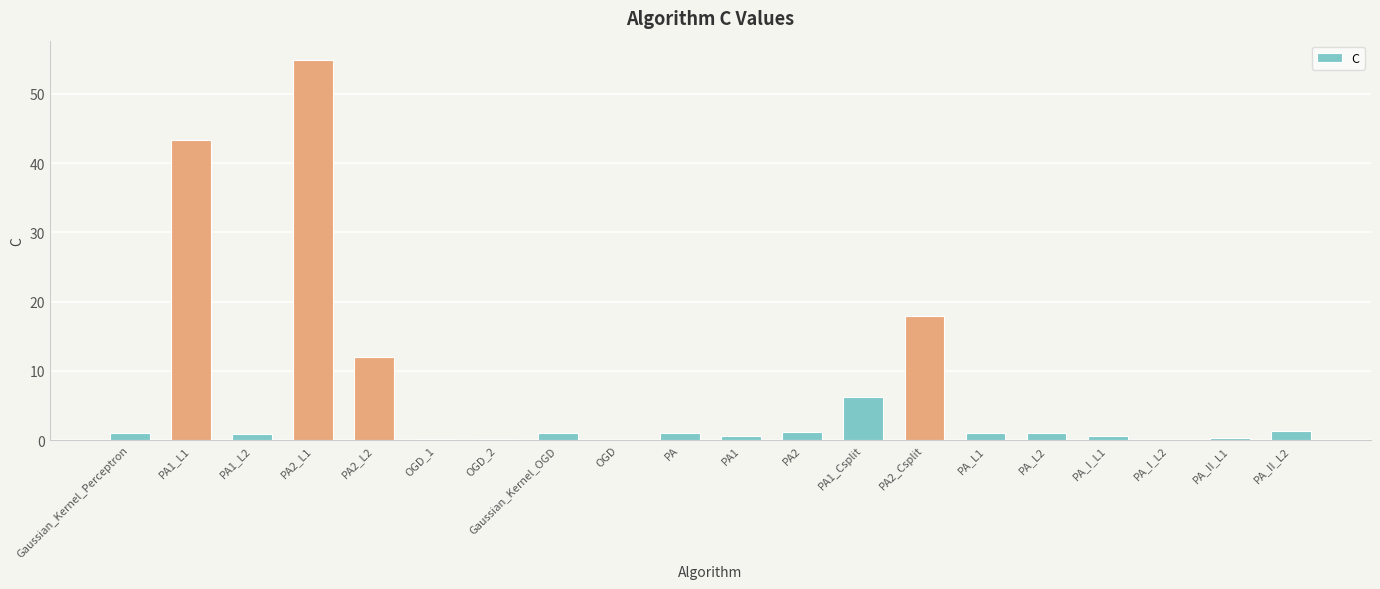

What is the average value?

7.2